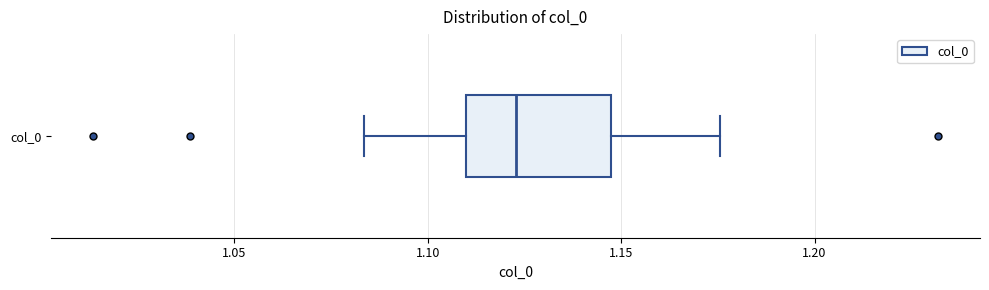

Transcribe this box plot: give where the median line is, the range the box spans, and where the two whiskers end, as read against the x-axis. The values are not printed on the chart, so give them approximately, as read against the axis.

median 1.125, box 1.110 to 1.145, whiskers 1.085 to 1.175